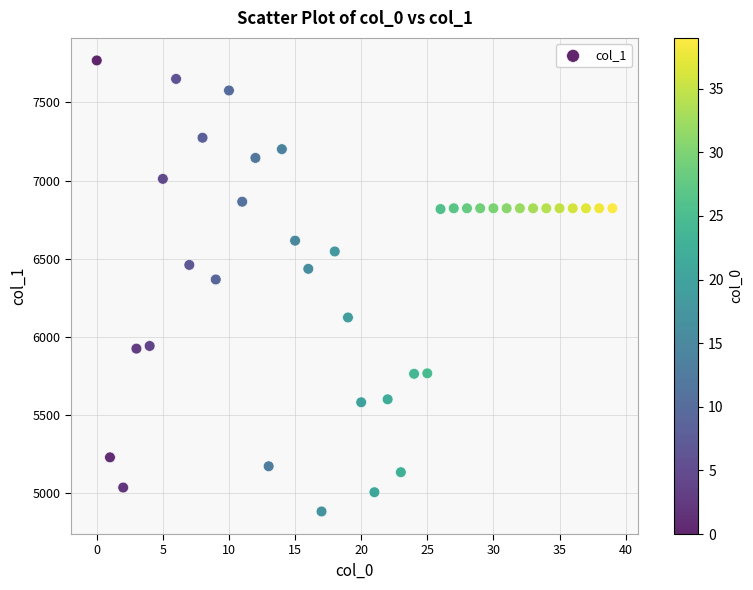

What is the range of Y values (max minus min)?

2883